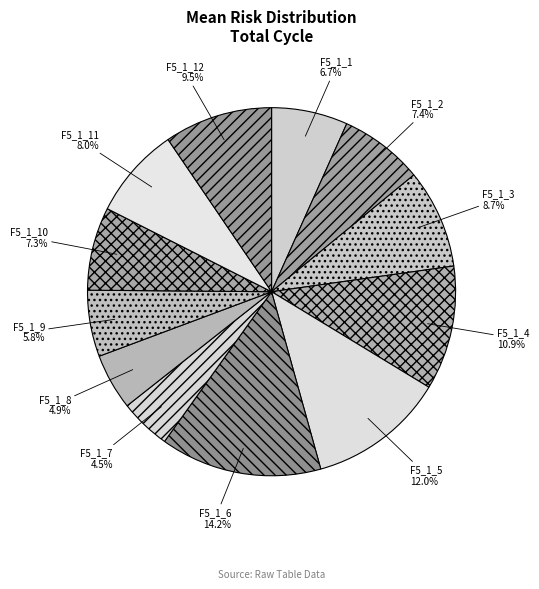

True or false: F5_1_10 accounts for 1% of the total.

False